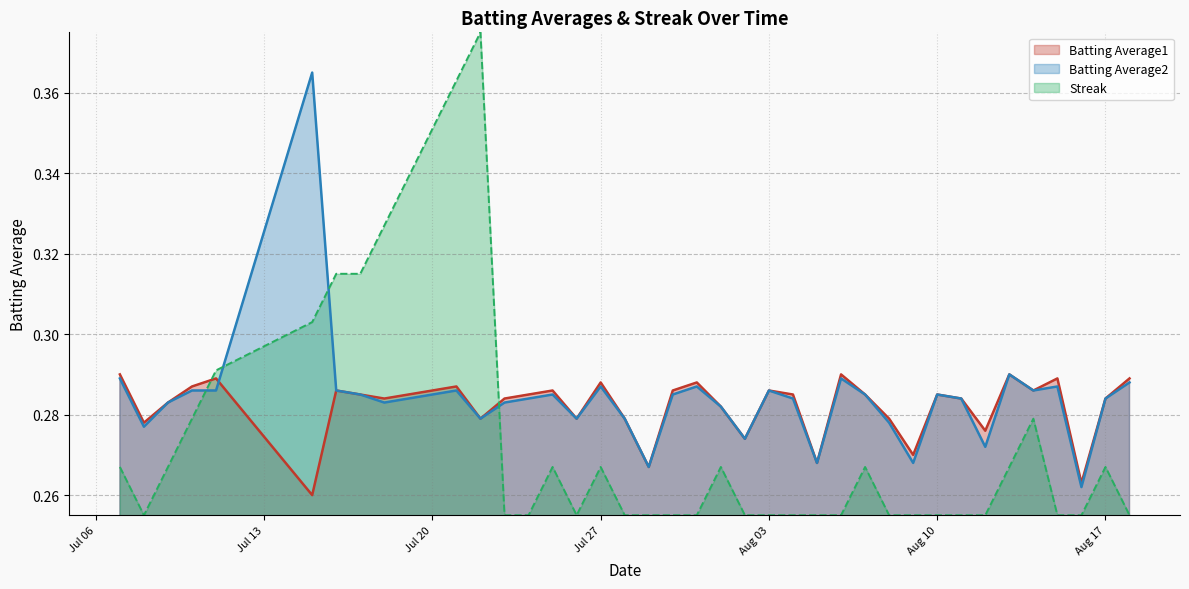

At how many categories does at least one series exceed 0?

40